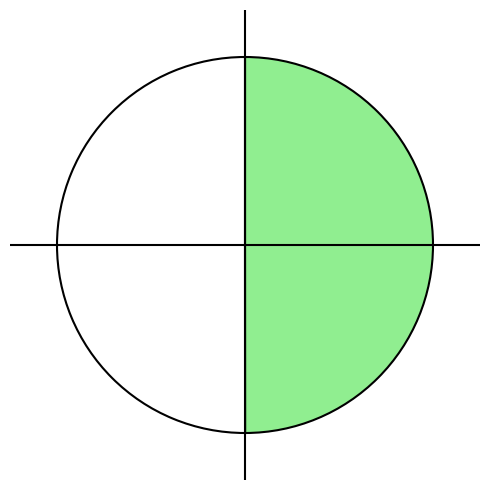

True or false: 409804 accounts for 50% of the total.

True